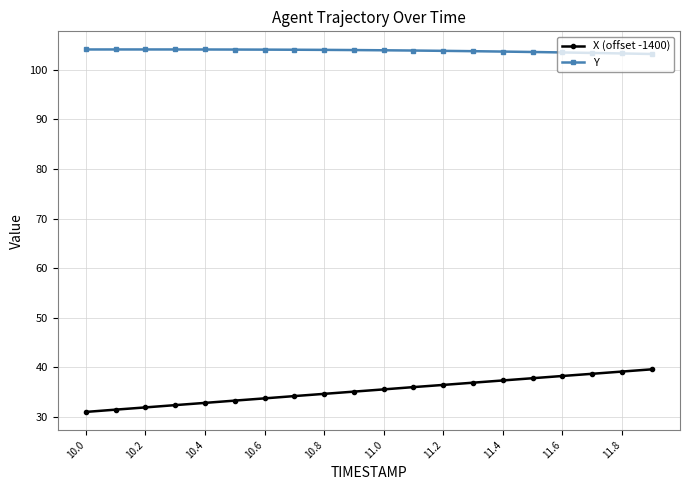

What is the value of the X (offset -1400) point at the 4th from the left?

32.4